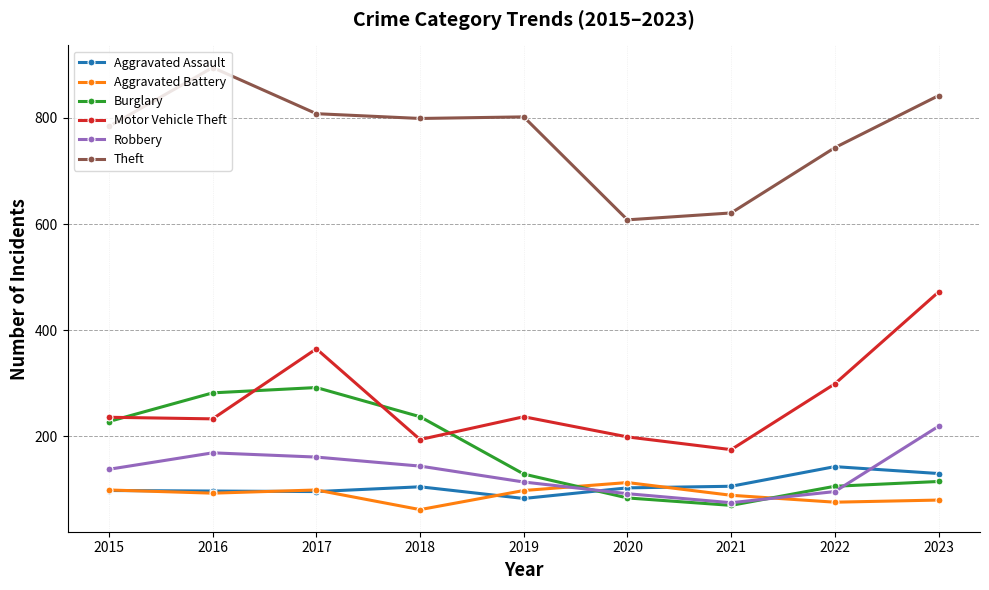

At how many categories does at least one series exceed 321?

9